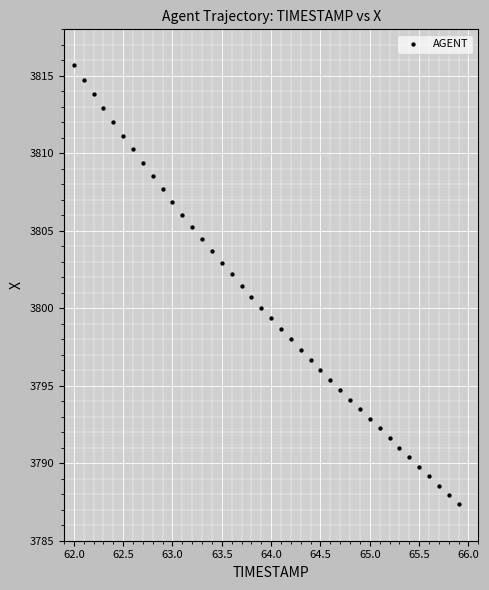

What is the range of X values (max minus min)?

3.9